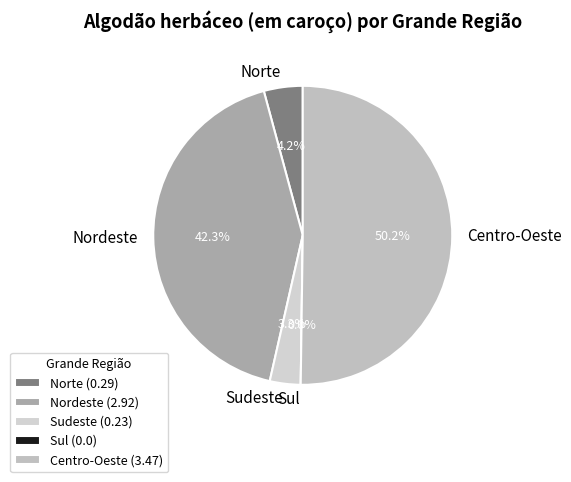

What is the largest slice in the pie chart?

Centro-Oeste